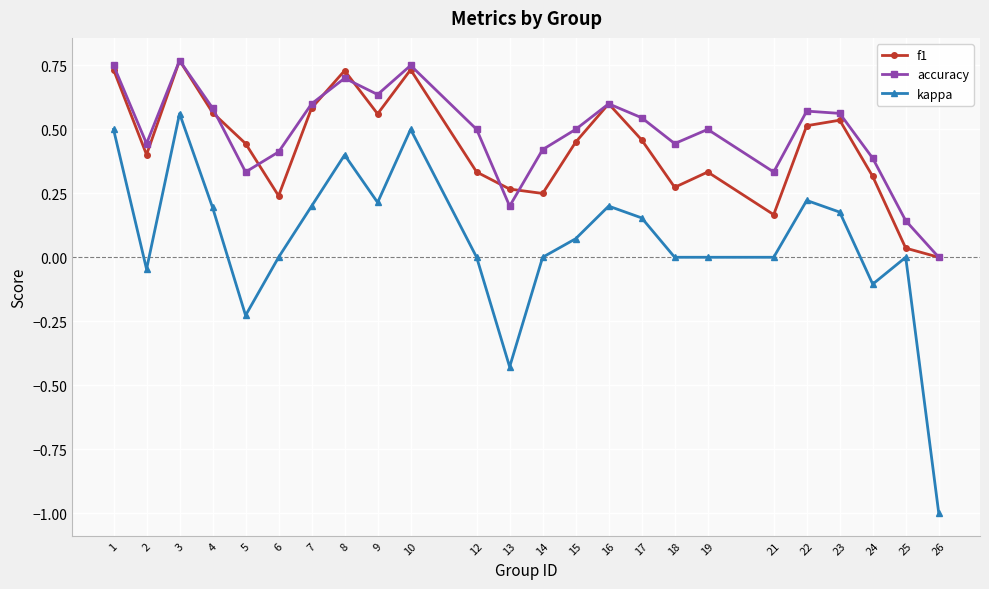

At which category does accuracy reach its first local peak?

3